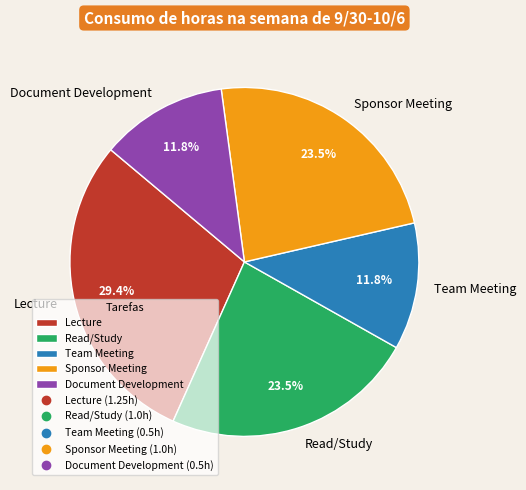

What is the ratio of the value at Document Development to the value at Lecture?

0.4